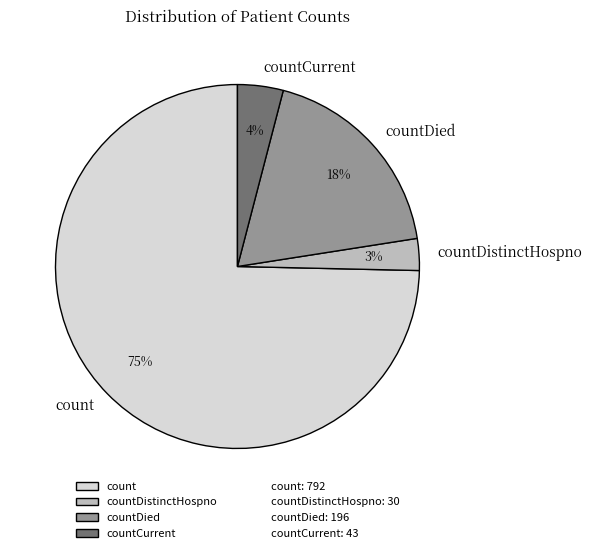

Count the number of slices in the pie.

4